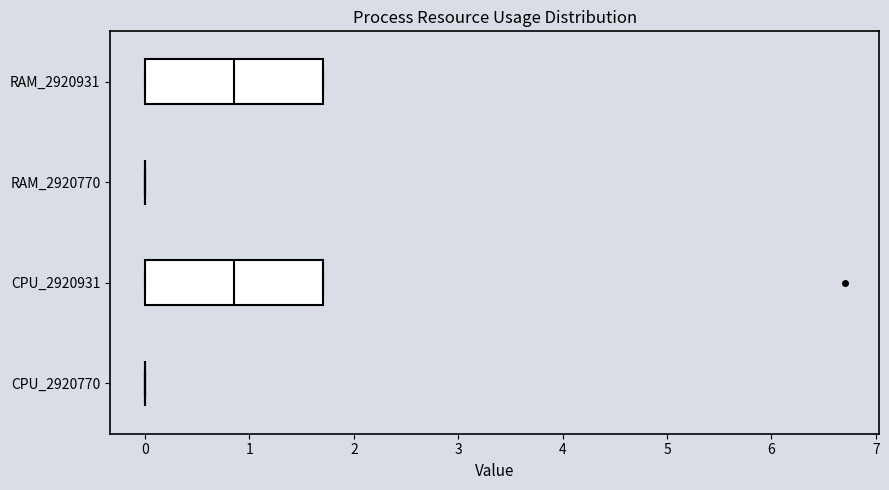

Reading bottom to top, transcribe this box plot: for each box, give where its median line is, the range the box spans, and where its two whiskers end, as read against the x-axis. The values are not printed on the chart, so give them approximately, as read against the axis.

CPU_2920770: box collapsed to a line at 0.0, whiskers 0.0 to 0.0
CPU_2920931: median 0.9, box 0.0 to 1.7, whiskers 0.0 to 1.7
RAM_2920770: box collapsed to a line at 0.0, whiskers 0.0 to 0.0
RAM_2920931: median 0.9, box 0.0 to 1.7, whiskers 0.0 to 1.7